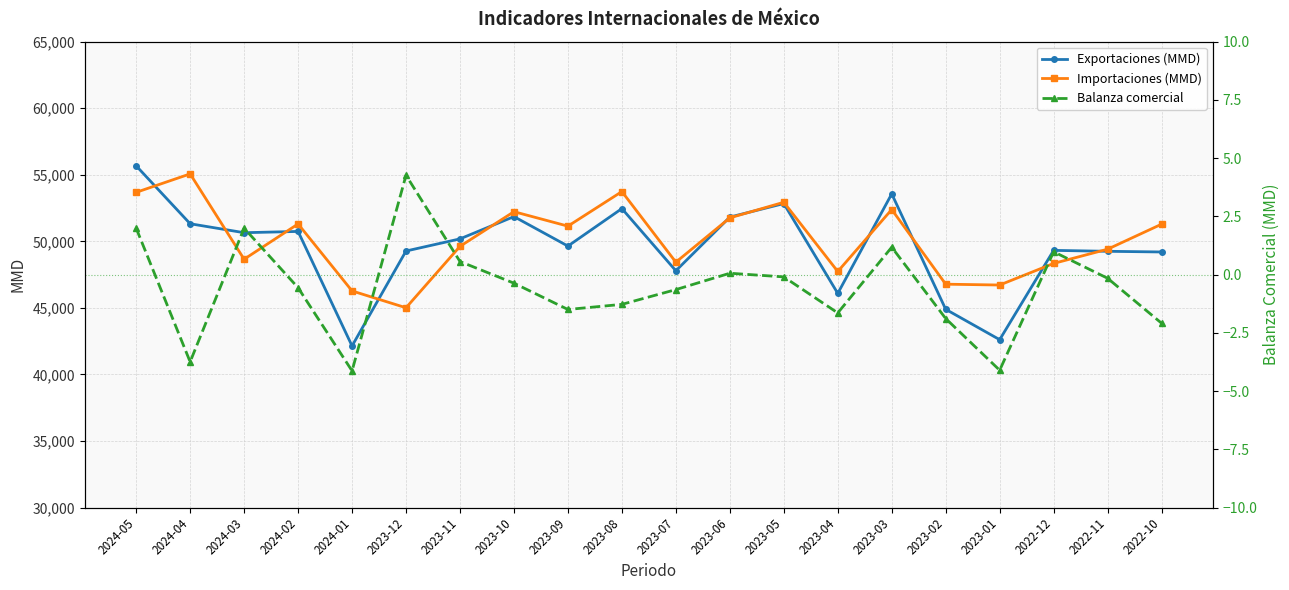

What is the sum of all Balanza comercial values?

-11.2